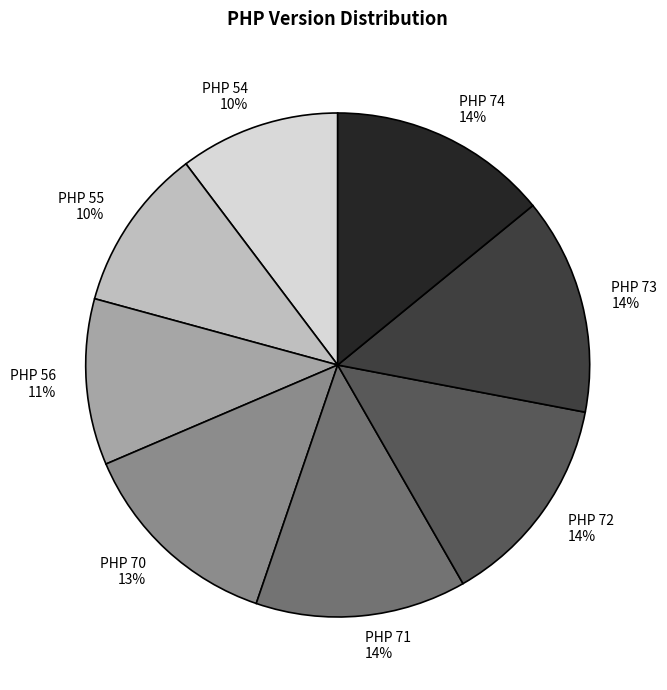

What percentage is the PHP 72 14% slice, to the nearest percent?

14%